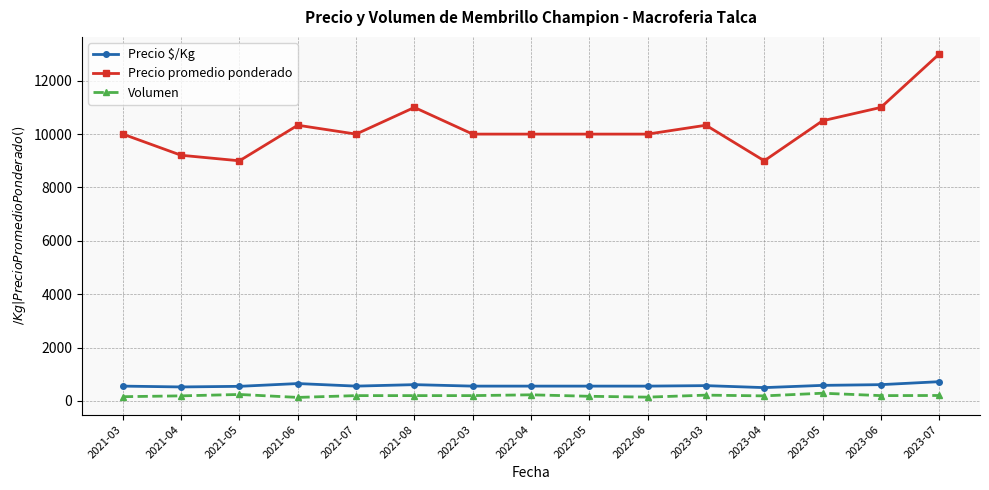

True or false: Precio promedio ponderado has more than 1 interior local peaks.

True